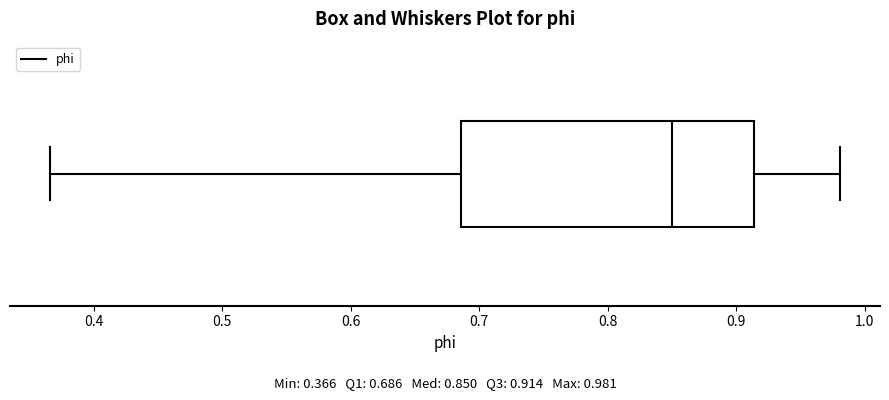

Where does the median line of the box sit on the x-axis? The values are not printed on the chart, so give them approximately, as read against the axis.

0.85